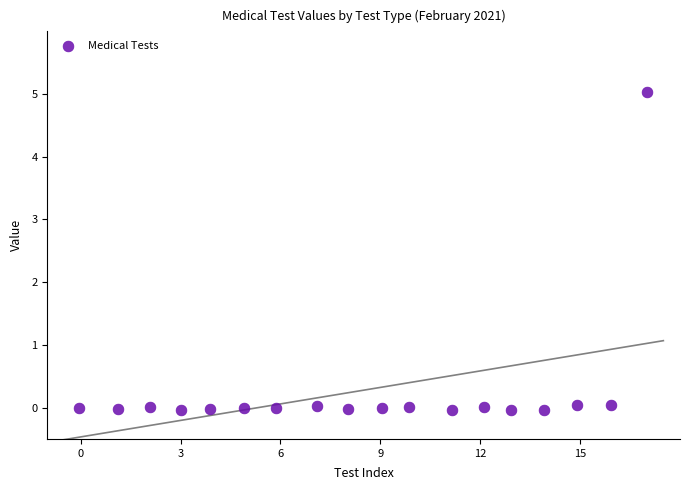

What is the range of X values (max minus min)?

17.0